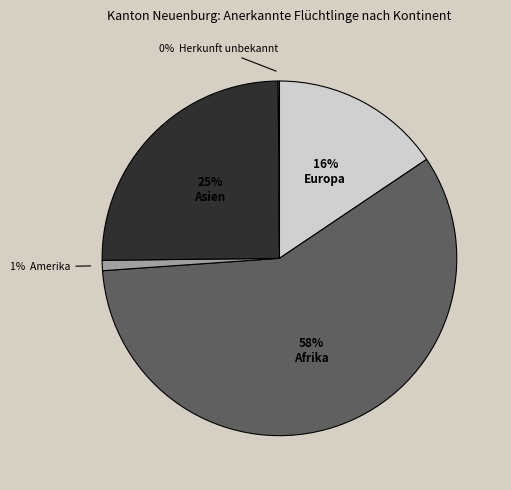

Does any single category account for the majority?

Yes